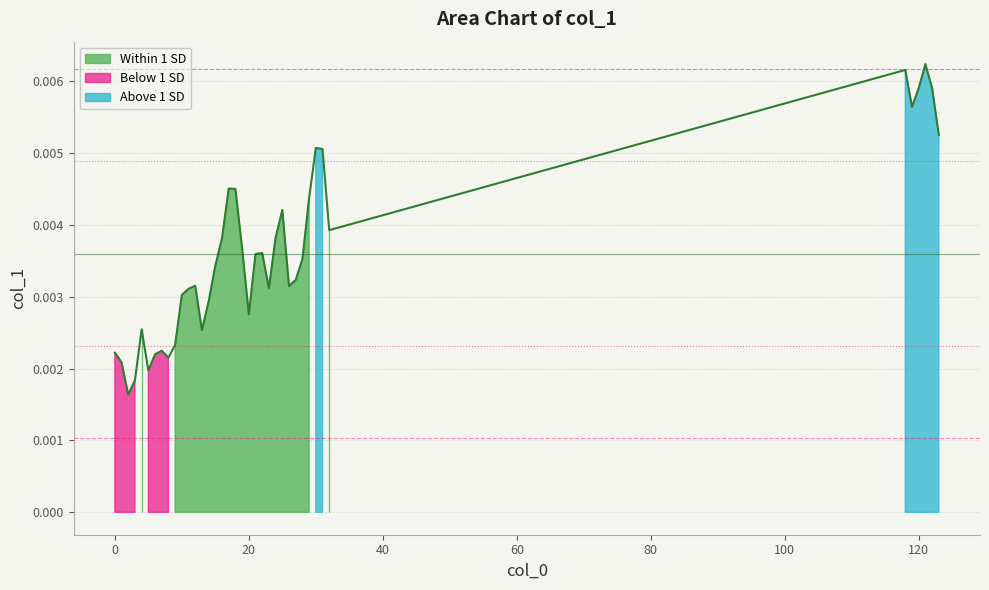

The value at 2 is 0.0. True or false?

True